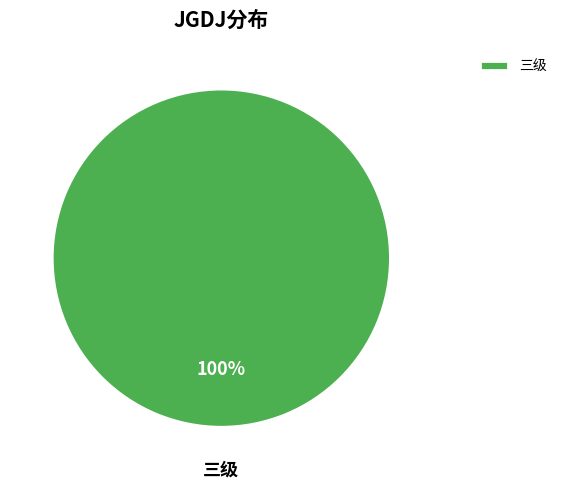

Is there any slice that represents more than half of the pie?

Yes